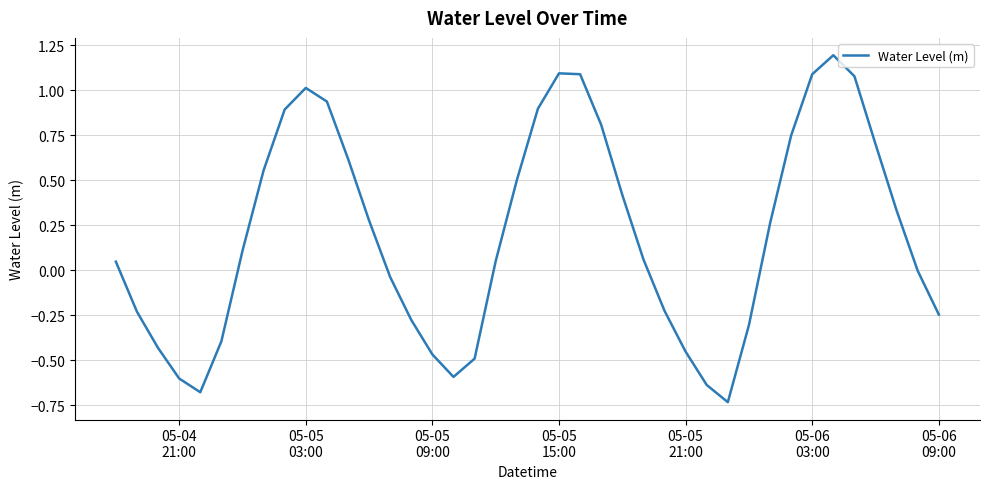

What is the maximum value shown in the chart?

1.2